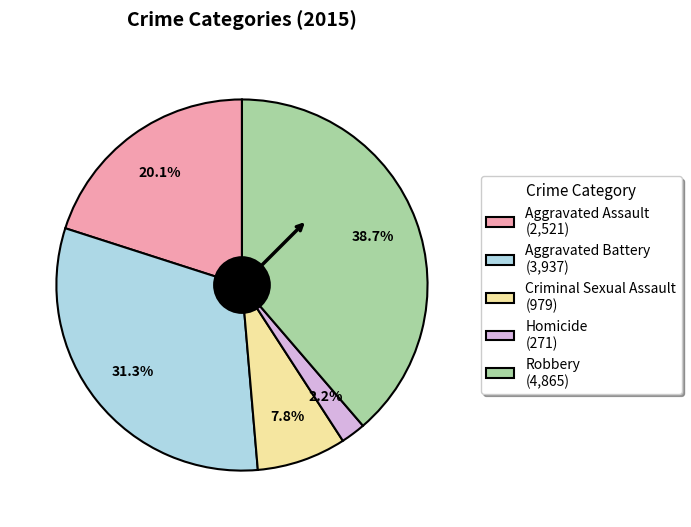

True or false: Criminal Sexual Assault accounts for 8% of the total.

True